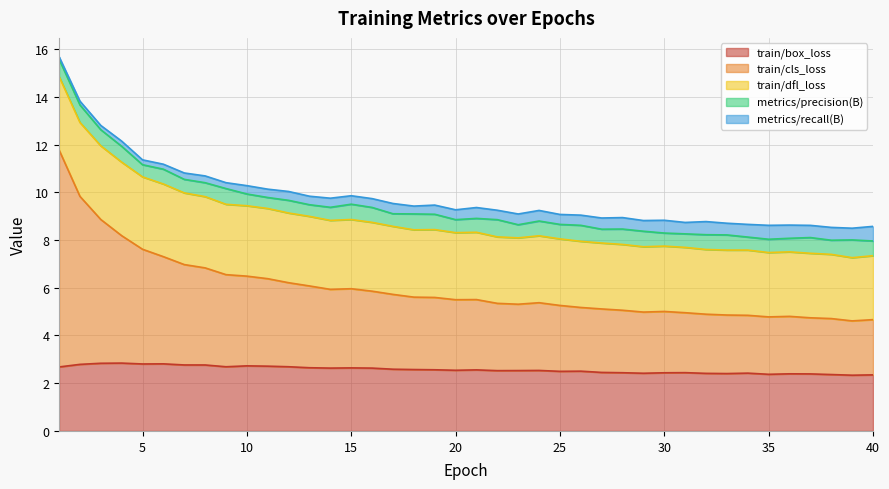

How many intersections are there between train/cls_loss and train/box_loss?

1